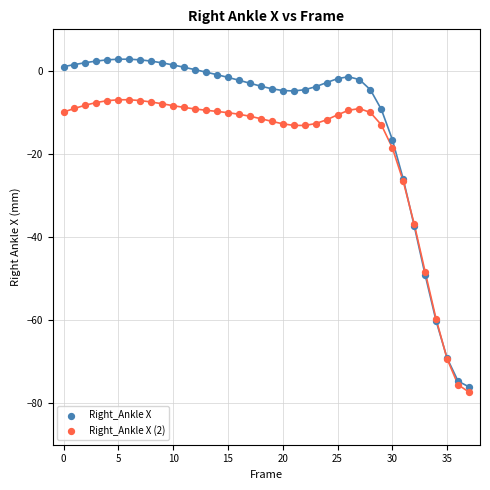

Which series has the widest spread of Y values?

Right_Ankle X